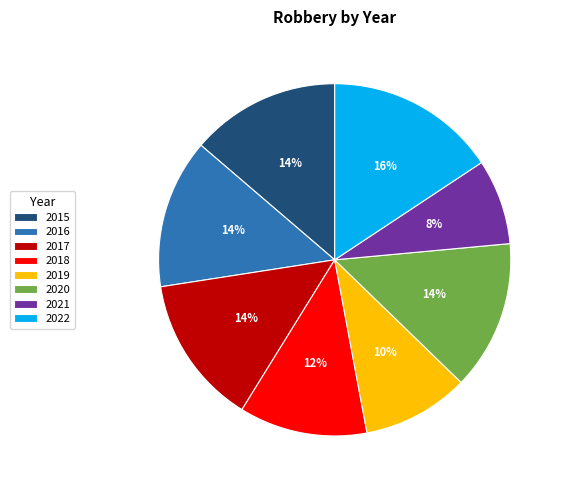

True or false: 2020 accounts for 1% of the total.

False